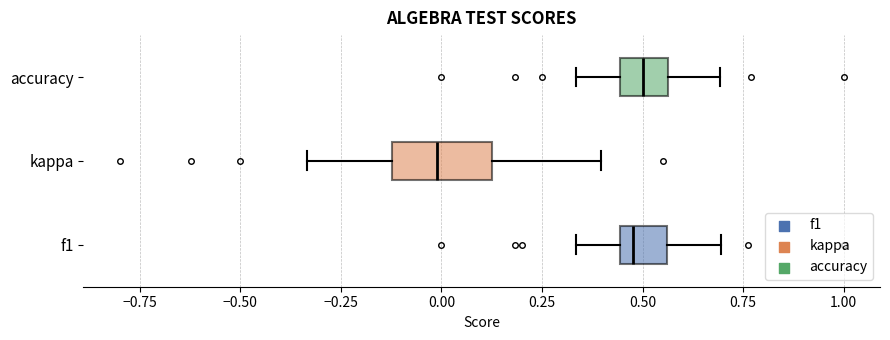

Reading bottom to top, read every box against the x-axis: the position of its median line, the range the box covers, and the ends of its whiskers. The values are not printed on the chart, so give them approximately, as read against the axis.

f1: median 0.50, box 0.45 to 0.55, whiskers 0.35 to 0.70
kappa: median 0.00, box -0.10 to 0.15, whiskers -0.35 to 0.40
accuracy: median 0.50, box 0.45 to 0.55, whiskers 0.35 to 0.70